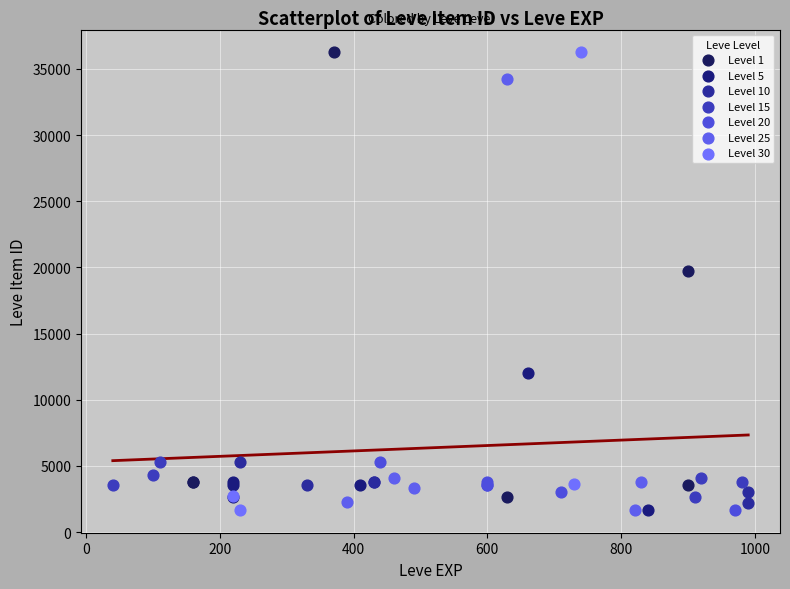

What are all the series names shown in the legend?

Level 1, Level 5, Level 10, Level 15, Level 20, Level 25, Level 30